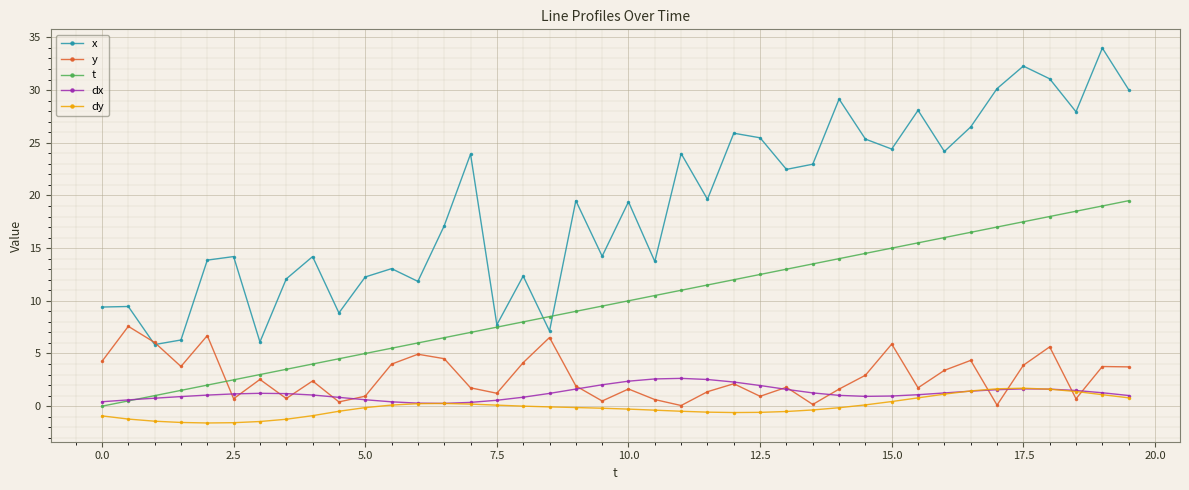

Does the chart display data point markers on the line(s)?

Yes